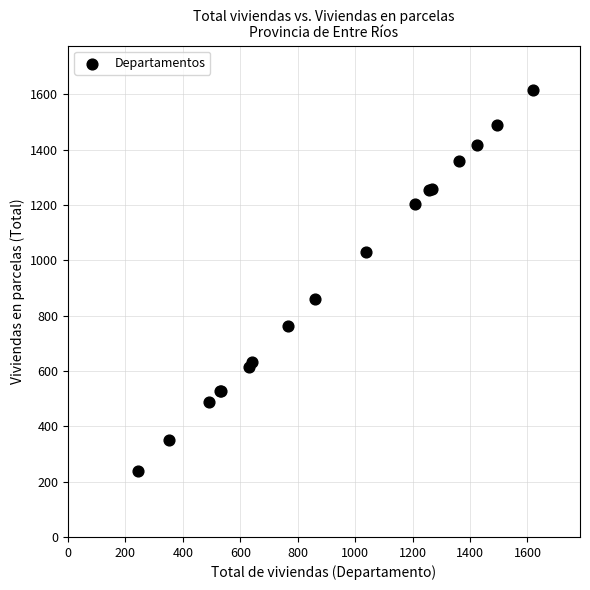

What Y value in the scatter plot is closest to 927?

860